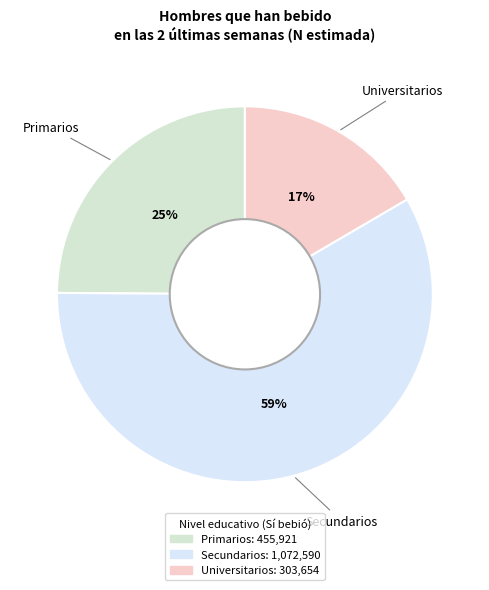

Rank the categories by value from highest to lowest.

Secundarios, Primarios, Universitarios